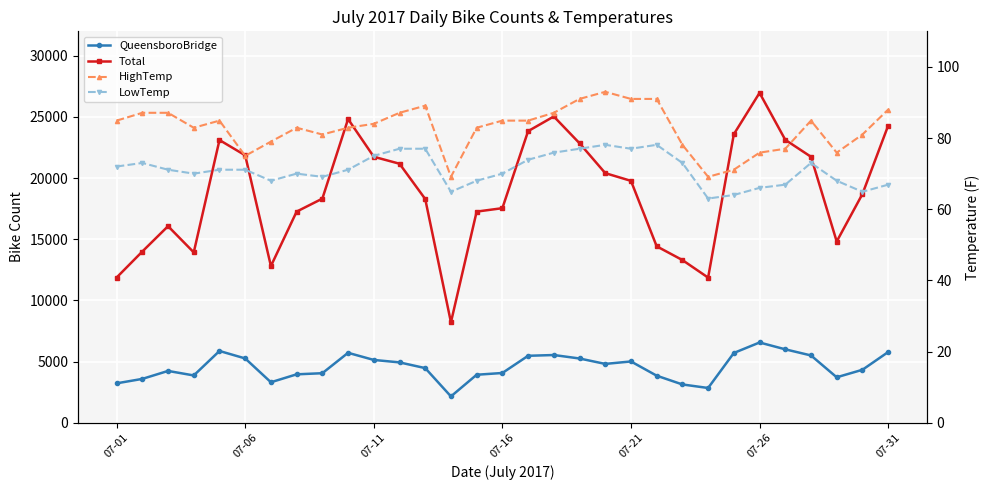

What is the difference between the maximum and second lowest values in the LowTemp series?

14.1